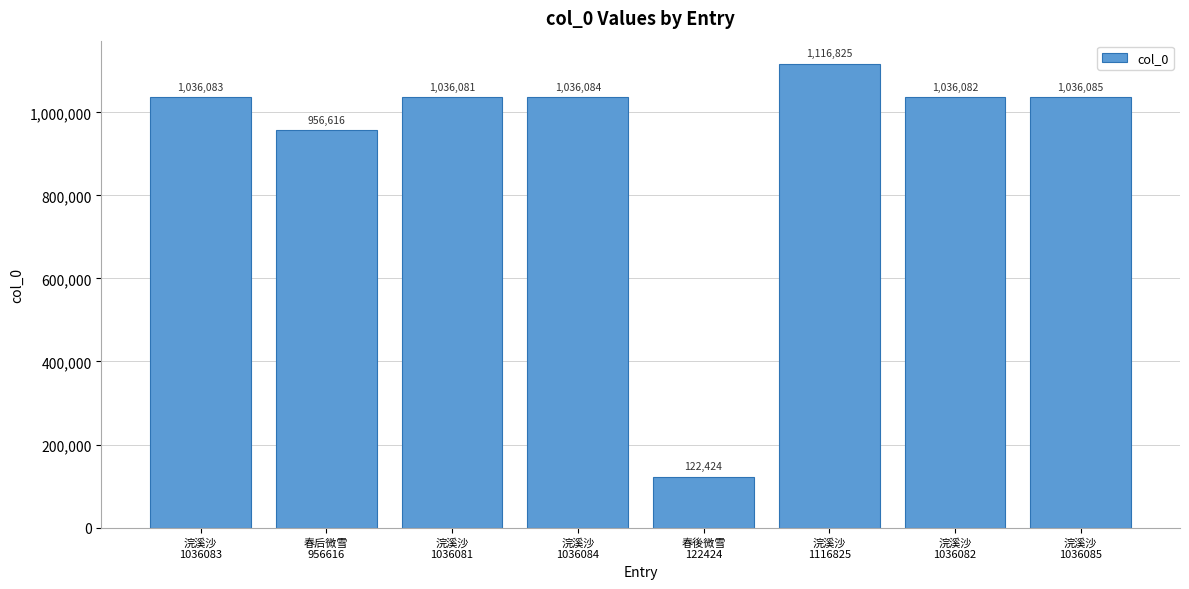

How many values are below 1036083?

4